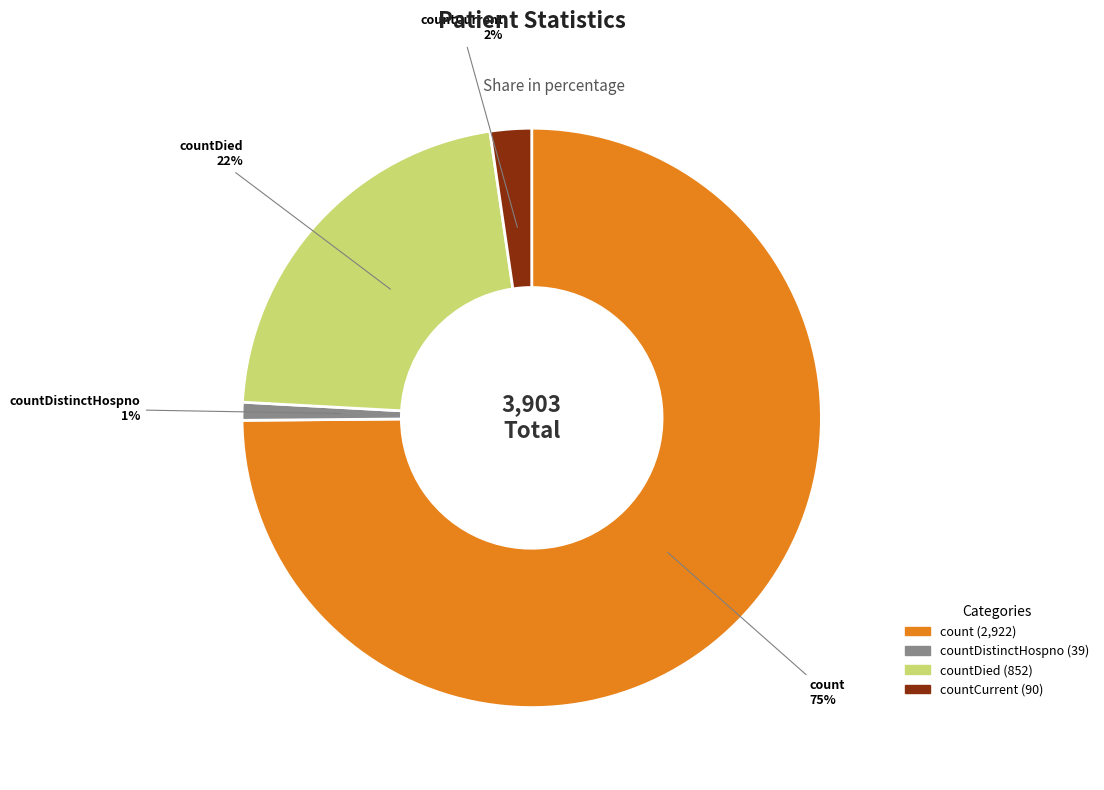

Is there any slice that represents more than half of the pie?

Yes